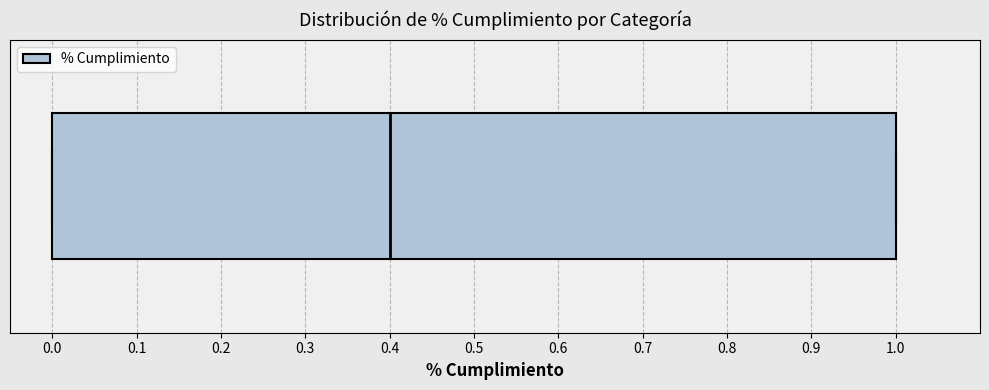

Where is the right edge of the box on the x-axis? The values are not printed on the chart, so give them approximately, as read against the axis.

1.0